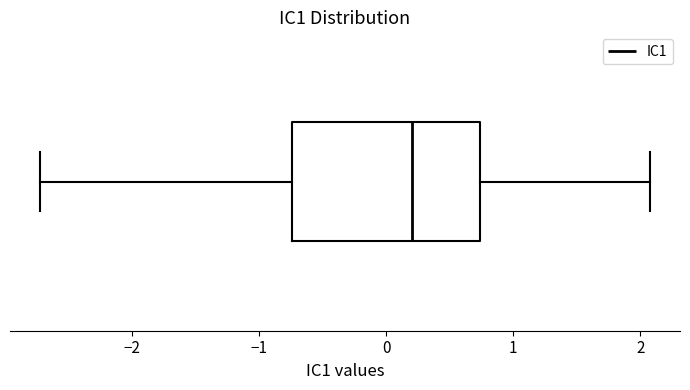

Where does the left whisker of the box end on the x-axis? The values are not printed on the chart, so give them approximately, as read against the axis.

-2.7